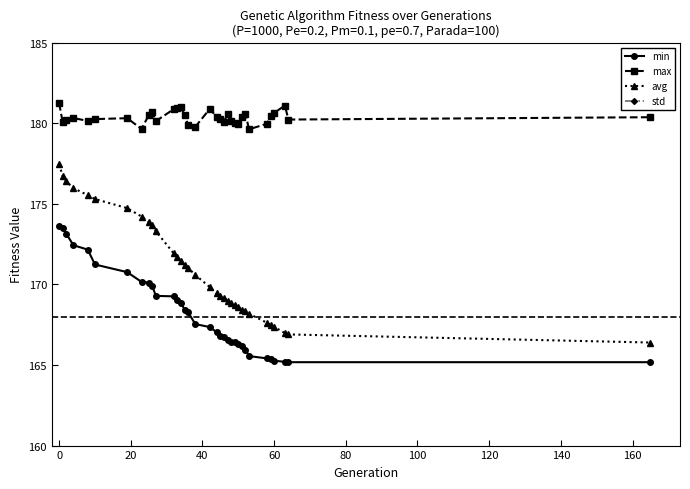

True or false: std and avg intersect in this chart.

False